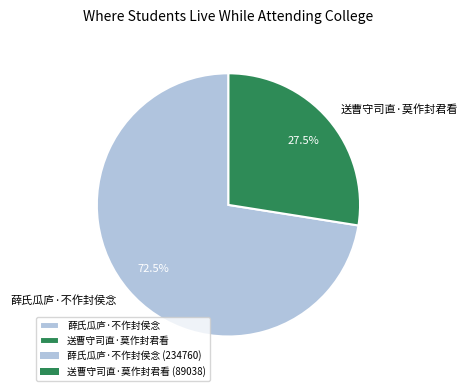

Which slice represents more than half of the pie?

薛氏瓜庐·不作封侯念